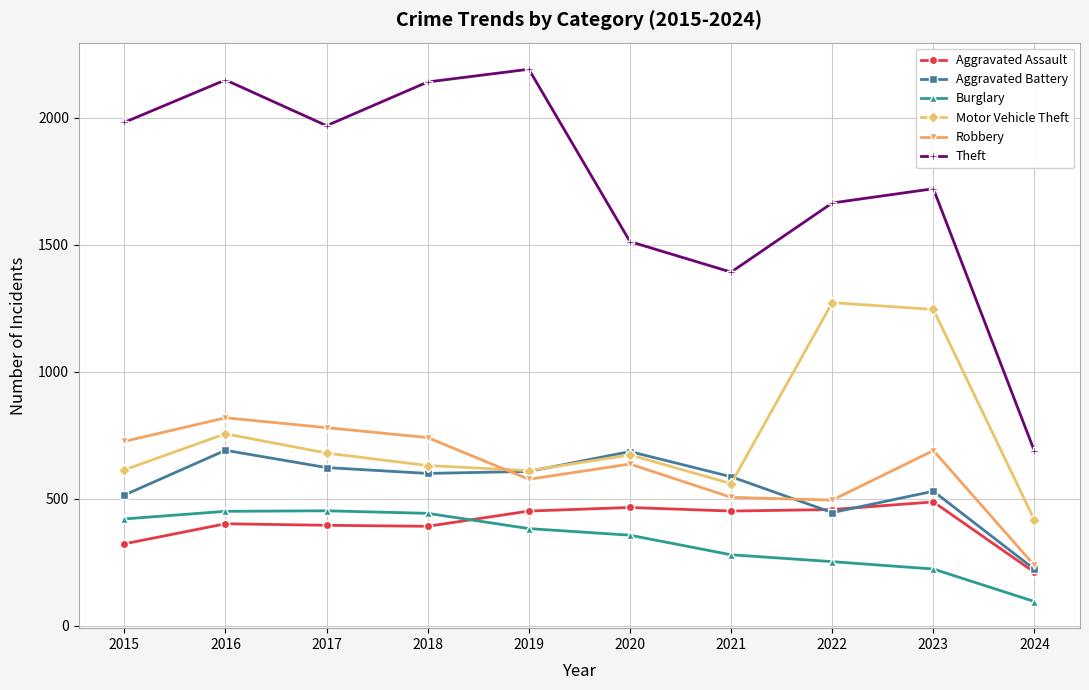

What is the total value across all series at 2015?

4580